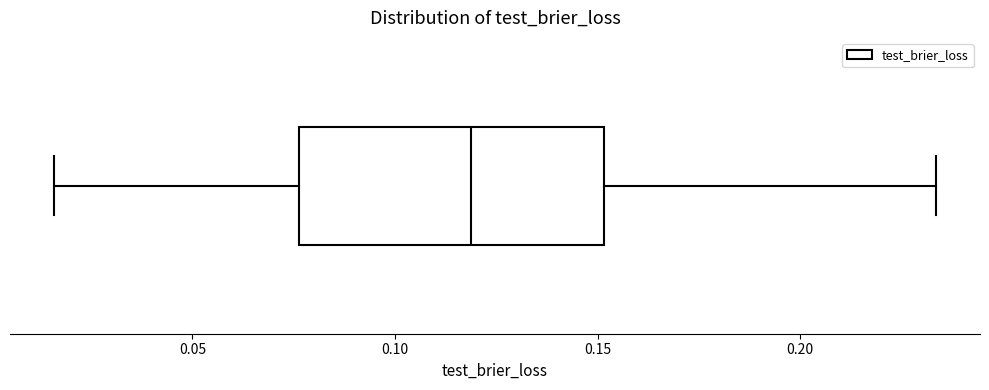

Where does the median line of the box sit on the x-axis? The values are not printed on the chart, so give them approximately, as read against the axis.

0.120